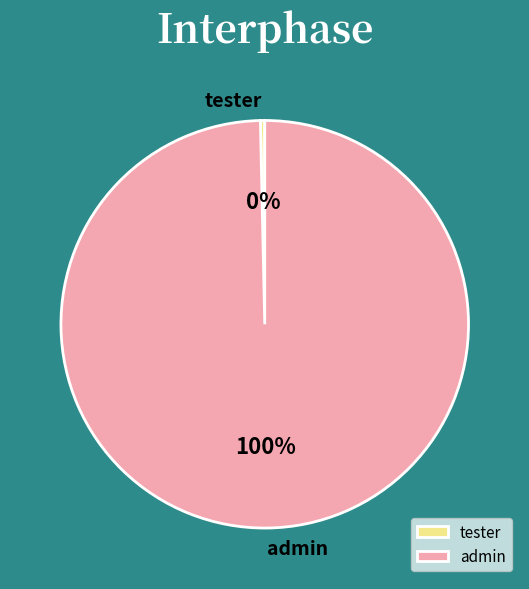

Which category has the smallest portion of the pie?

tester